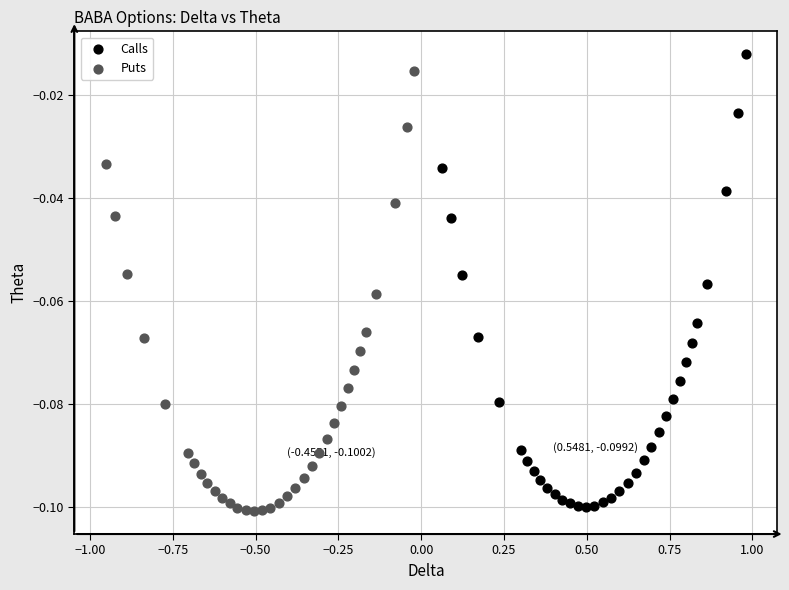

Which series reaches the maximum Y coordinate?

Calls